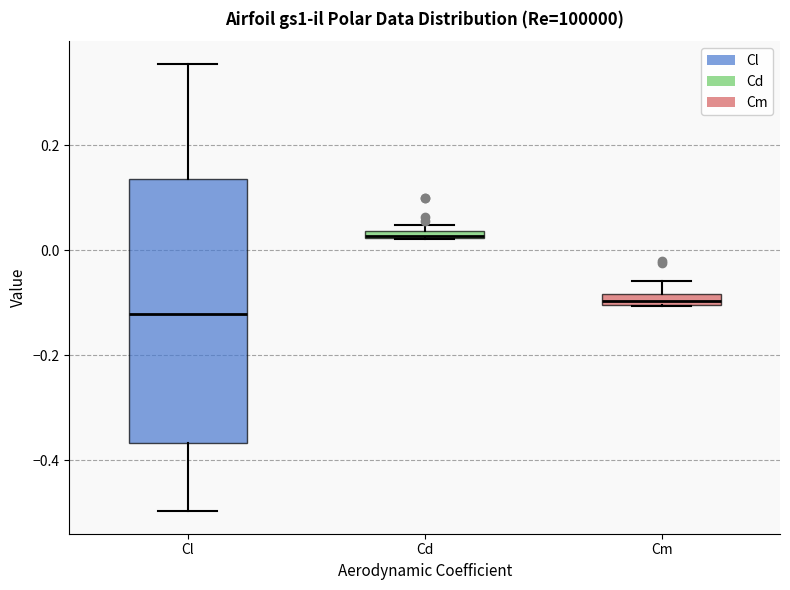

Comparing the boxes themselves (not the whiskers), which one is the tallest?

Cl